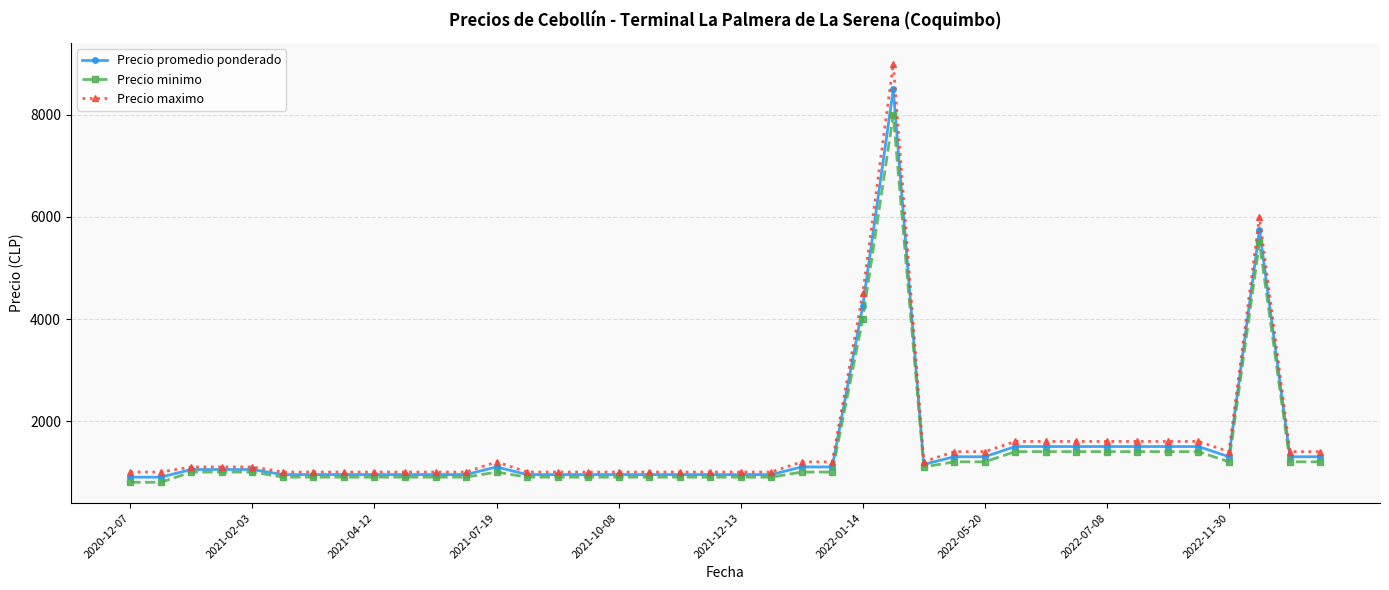

What is the value of the Precio maximo point at the 13th from the left?

1200